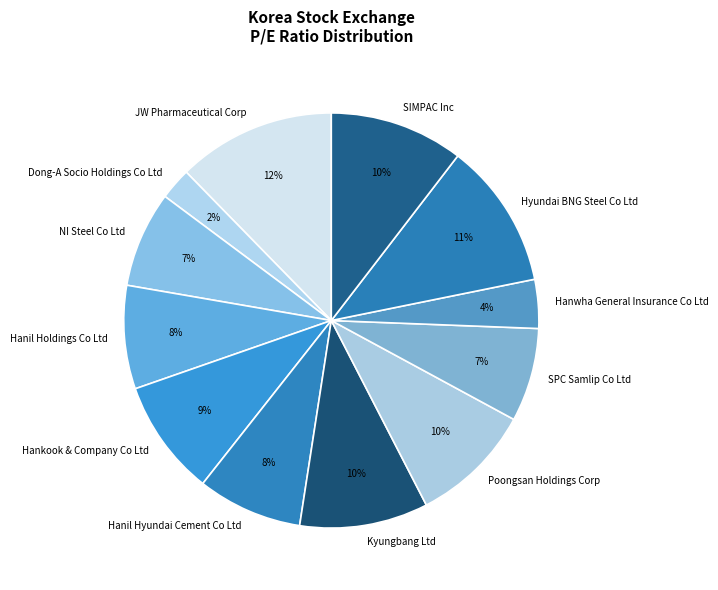

What is the largest slice in the pie chart?

JW Pharmaceutical Corp